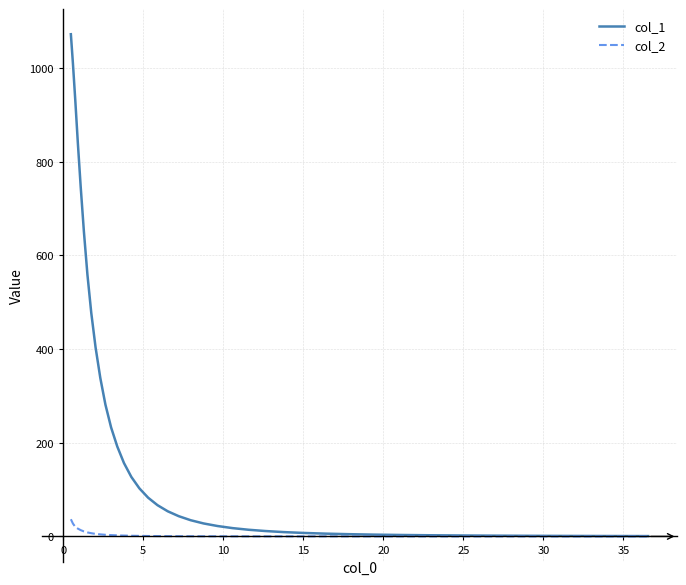

List the series in order of their overall mean, lowest first.

col_2, col_1